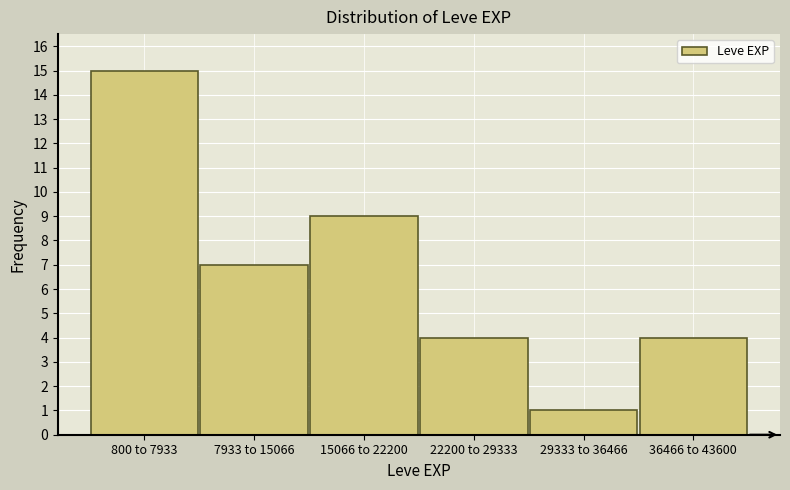

Reading left to right, transcribe all the data shown in this chart.

800 to 7933=15	7933 to 15066=7	15066 to 22200=9	22200 to 29333=4	29333 to 36466=1	36466 to 43600=4